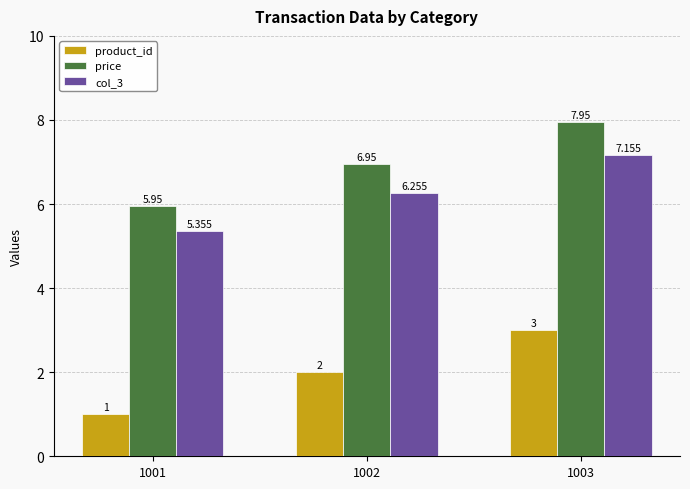

What is the sum of the col_3 values at 1003 and 1001?

12.5